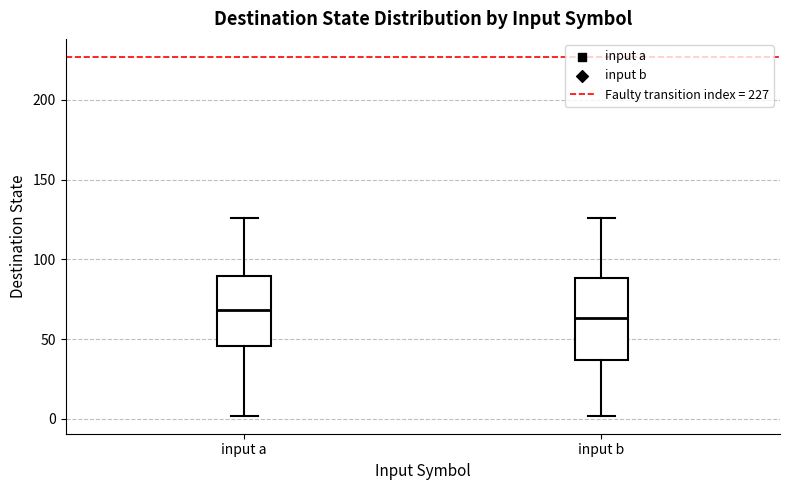

Comparing the boxes themselves (not the whiskers), which one is the tallest?

input b